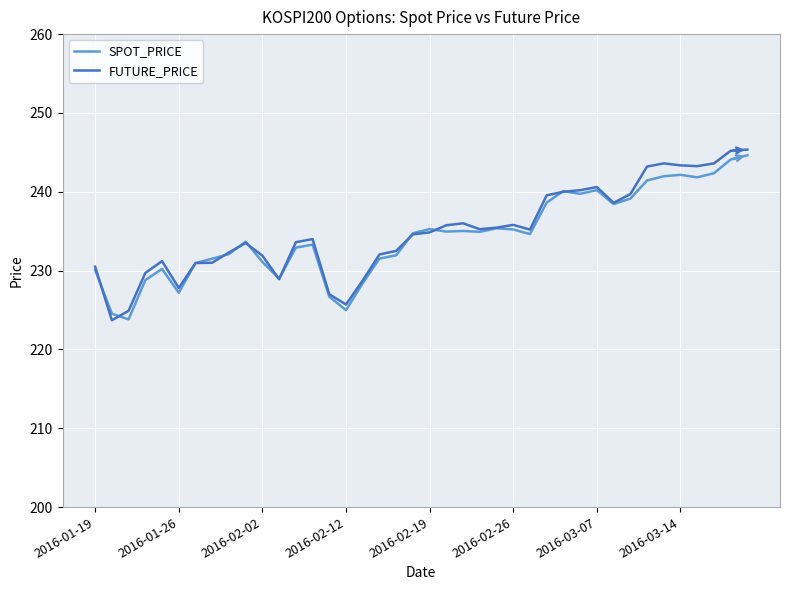

What is the minimum value for FUTURE_PRICE?

223.7